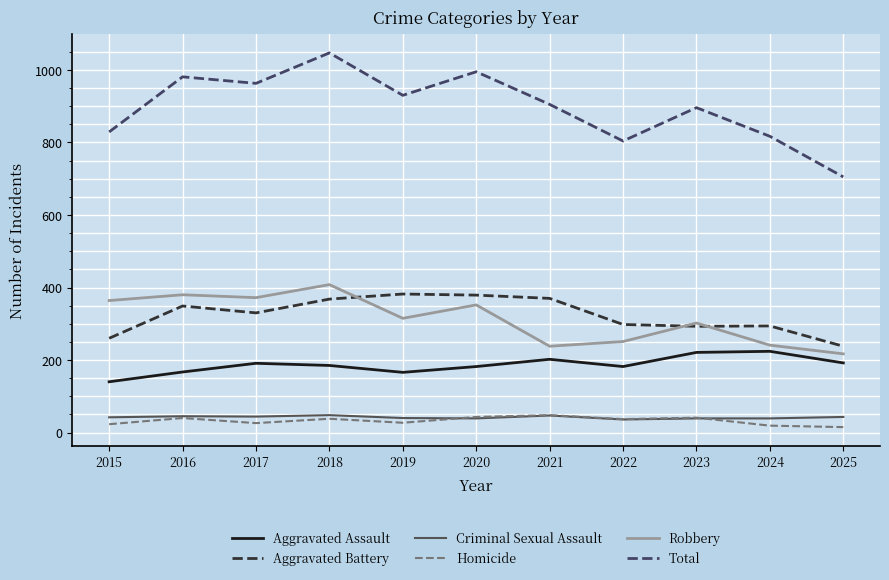

How many series are shown in this chart?

6